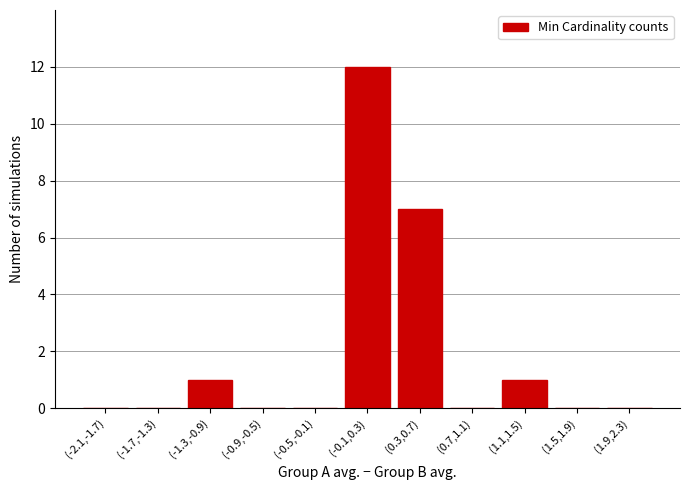

Reading right to left, what are all the values shown in this chart?

(1.9,2.3)=0	(1.5,1.9)=0	(1.1,1.5)=1	(0.7,1.1)=0	(0.3,0.7)=7	(-0.1,0.3)=12	(-0.5,-0.1)=0	(-0.9,-0.5)=0	(-1.3,-0.9)=1	(-1.7,-1.3)=0	(-2.1,-1.7)=0